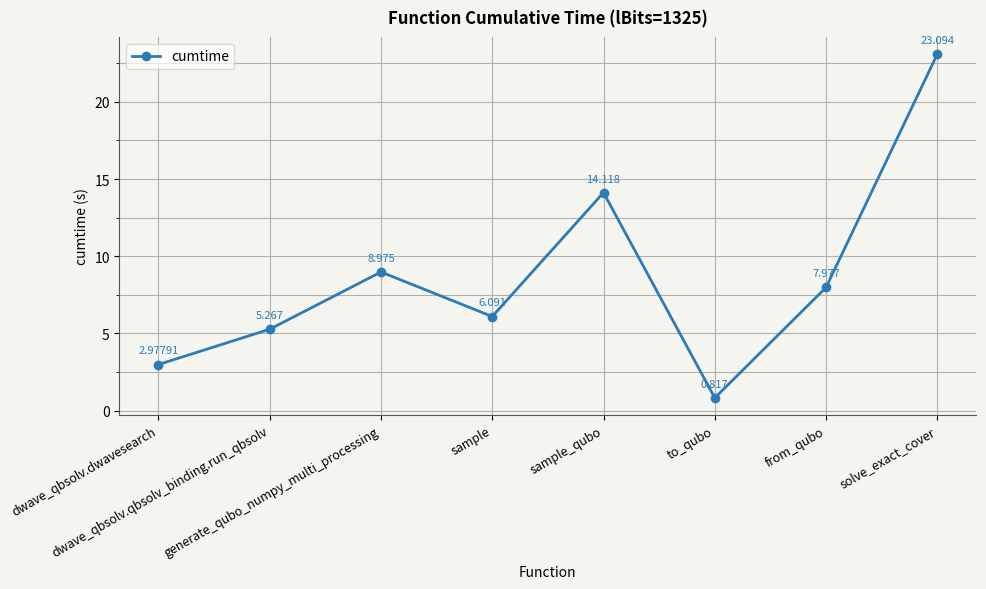

What is the label of the 6th point from the right?

generate_qubo_numpy_multi_processing